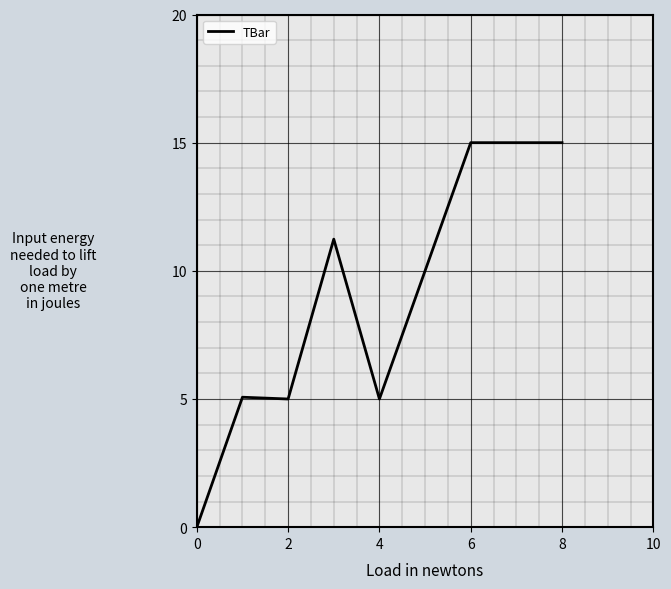

What is the maximum value shown in the chart?

15.0